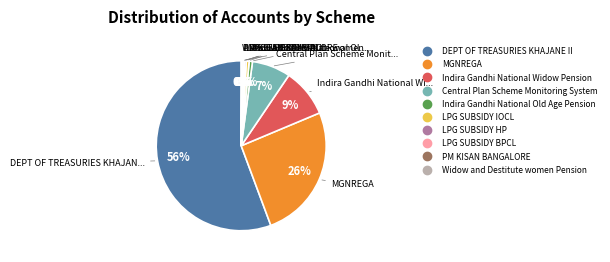

To the nearest percent, what is the combined percentage of MGNREGA and Indira Gandhi National Widow Pension?

35%